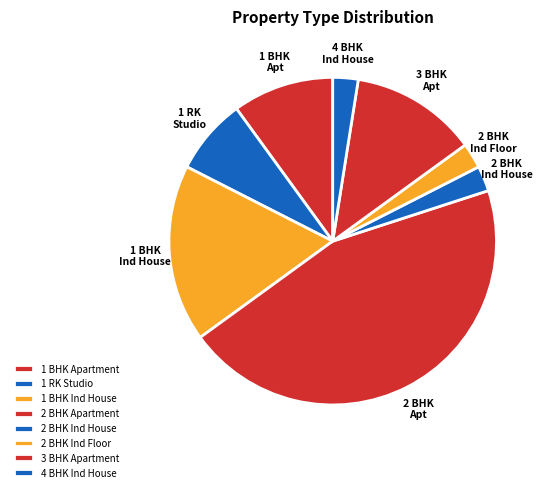

How much of the chart is everything except 3 BHK Apartment?

87.5%